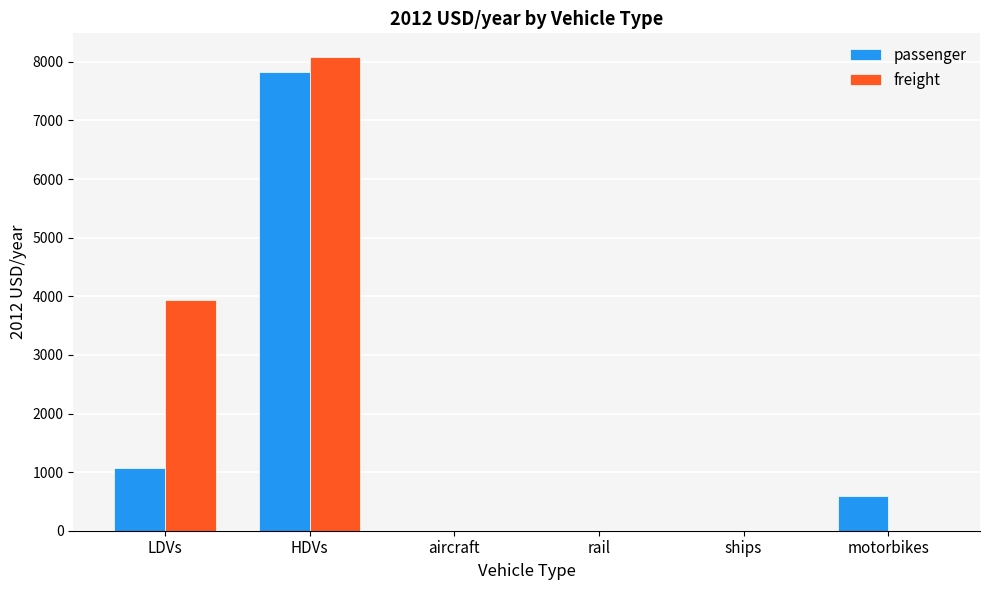

What is the highest value of the freight series?

8082.7